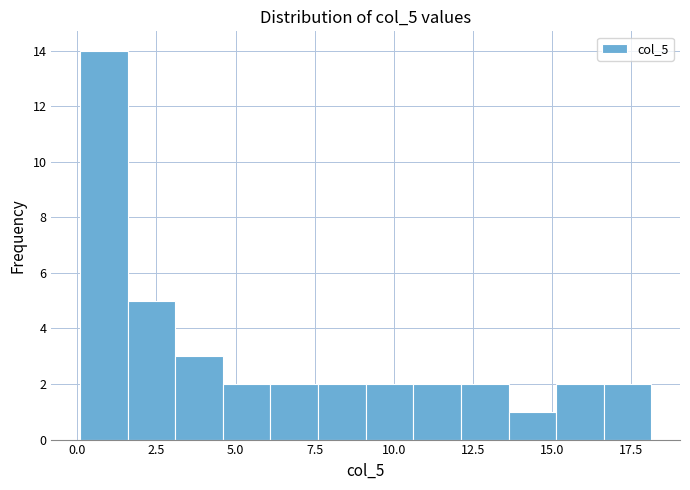

Around what value on the x-axis is the tallest bar? Give the approximate position of its centre, as read against the axis.

1.0